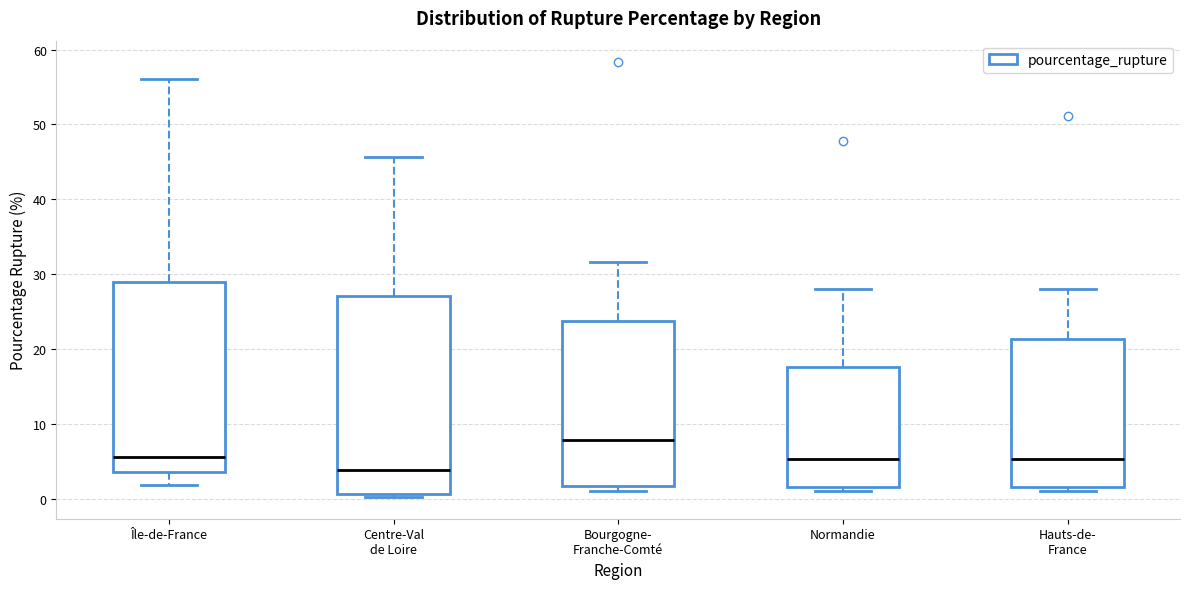

Reading left to right, read every box against the y-axis: the position of its median line, the range the box covers, and the ends of its whiskers. The values are not printed on the chart, so give them approximately, as read against the axis.

Île-de-France: median 6, box 4 to 29, whiskers 2 to 56
Centre-Val de Loire: median 4, box 1 to 27, whiskers 0 to 46
Bourgogne- Franche-Comté: median 8, box 2 to 24, whiskers 1 to 32
Normandie: median 5, box 2 to 18, whiskers 1 to 28
Hauts-de- France: median 5, box 2 to 21, whiskers 1 to 28